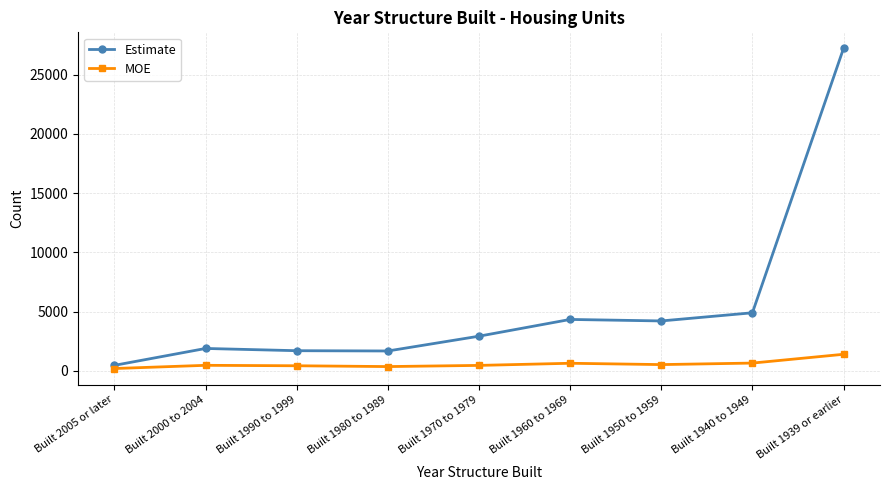

Which category has the highest value across all series?

Built 1939 or earlier